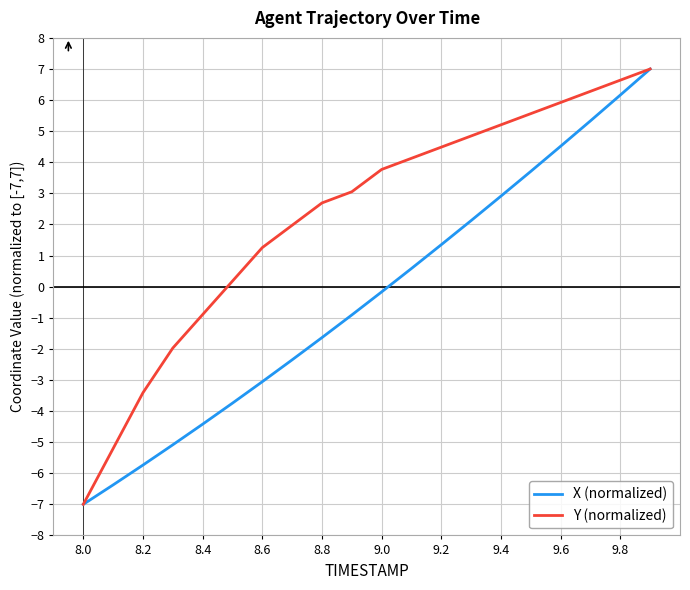

Does the chart have visible grid lines?

Yes